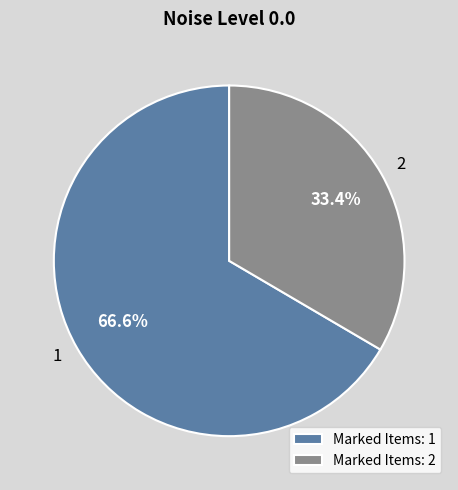

How many segments does this pie chart have?

2